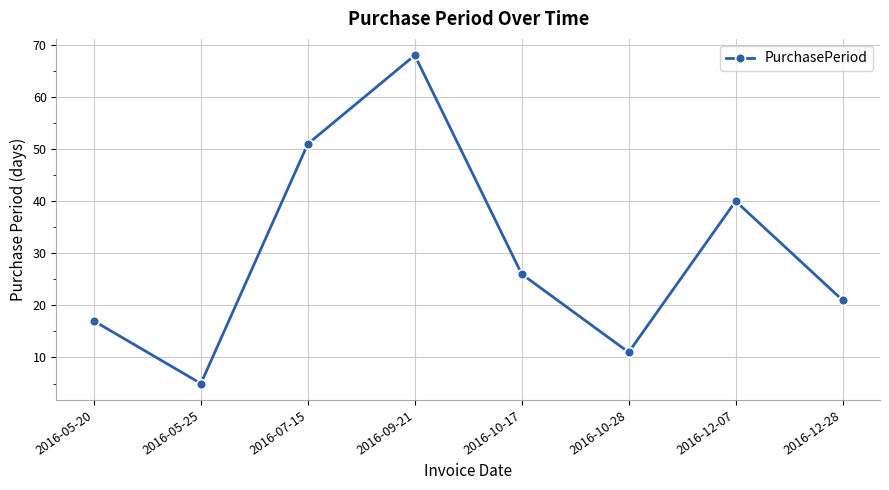

What is the smallest value displayed?

5